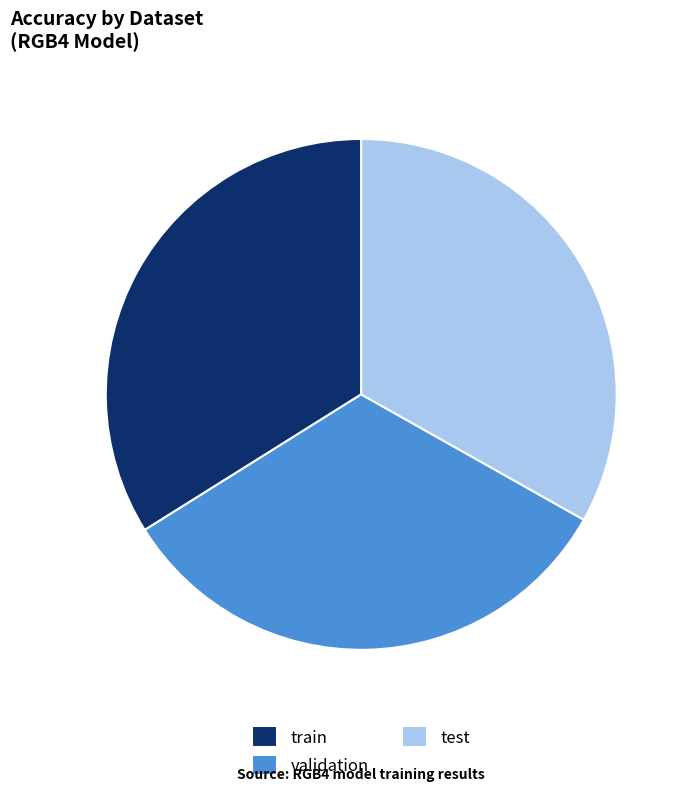

Count the number of slices in the pie.

3